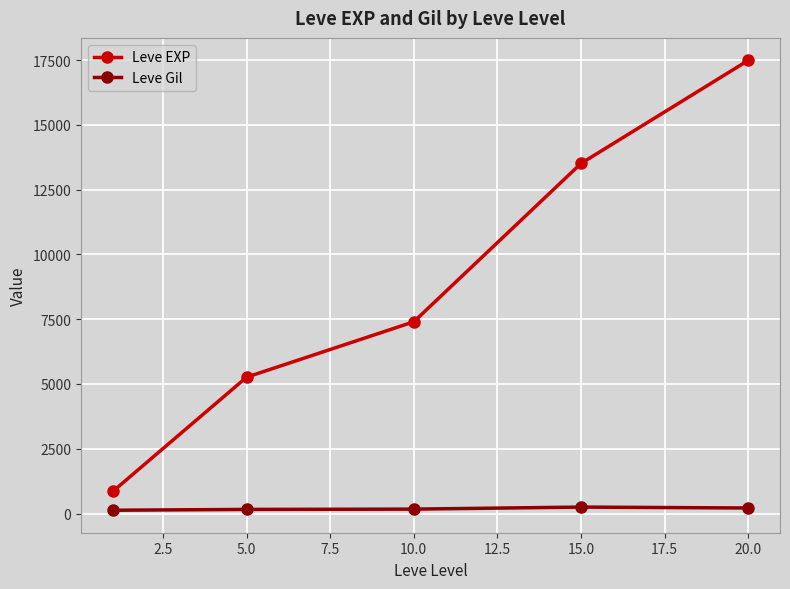

True or false: Leve EXP and Leve Gil intersect in this chart.

False